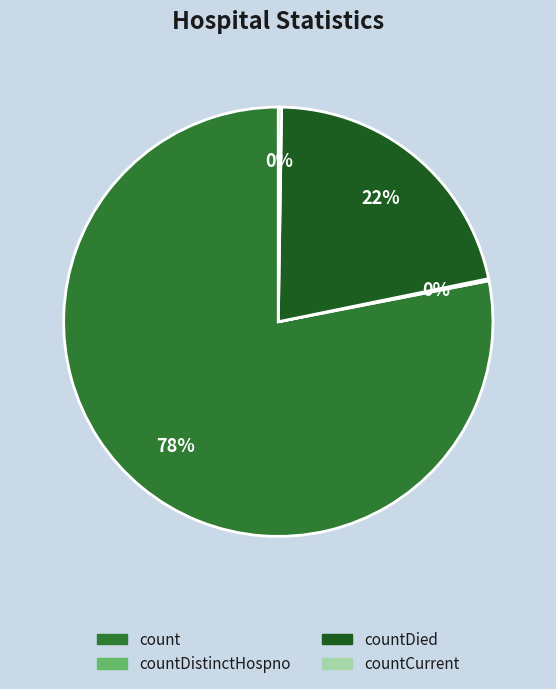

To the nearest percent, what is the difference between the largest and smallest slice percentages?

78%